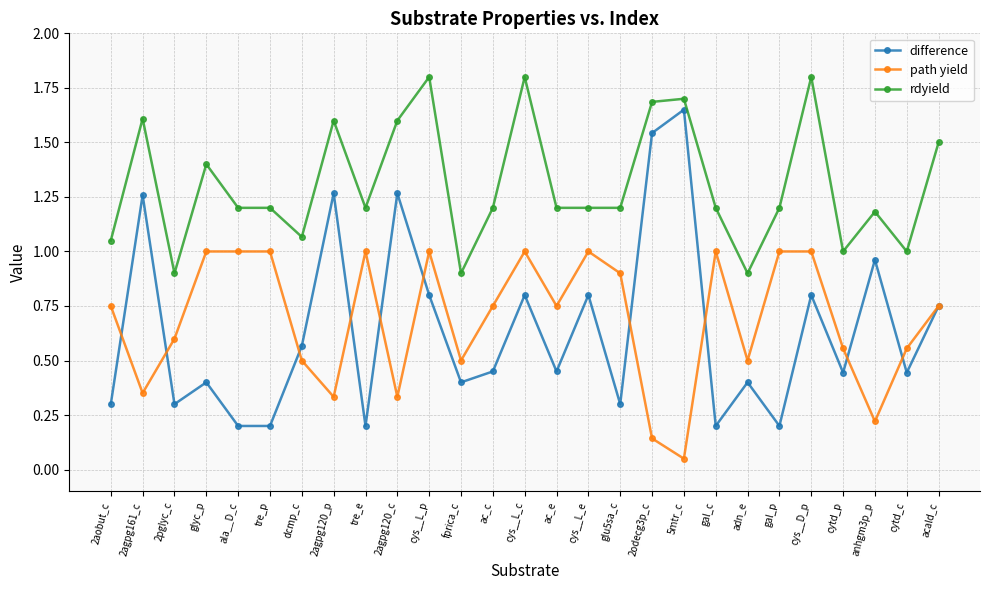

List the series in order of their peak value, highest first.

rdyield, difference, path yield